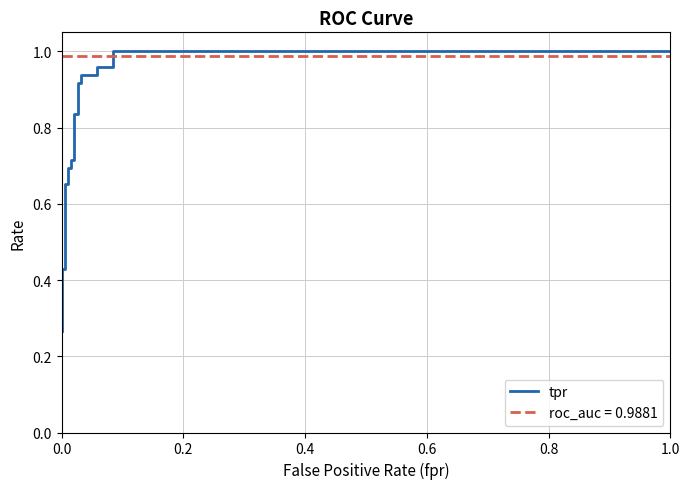

Does the chart have visible grid lines?

Yes